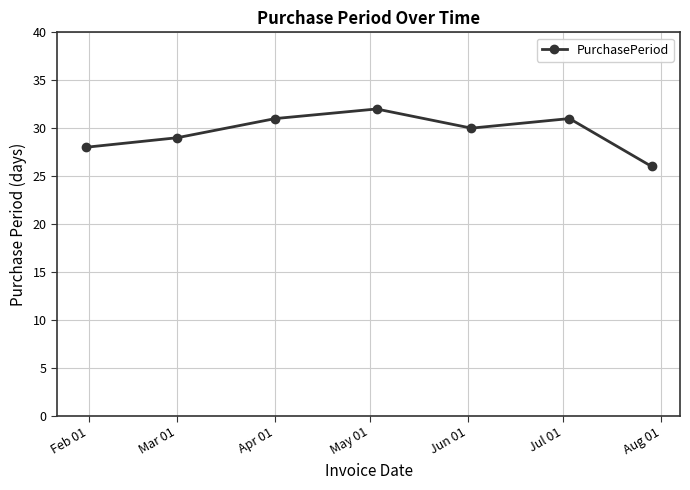

What is the average value?

30